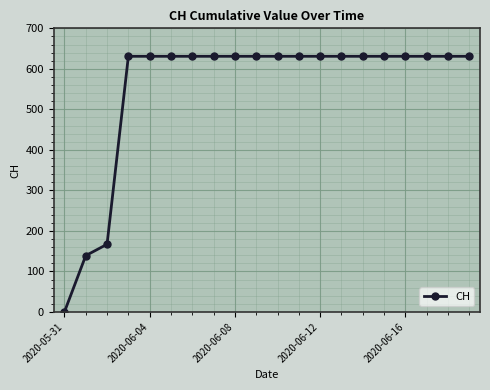

What is the value of the 17th point from the left?

631